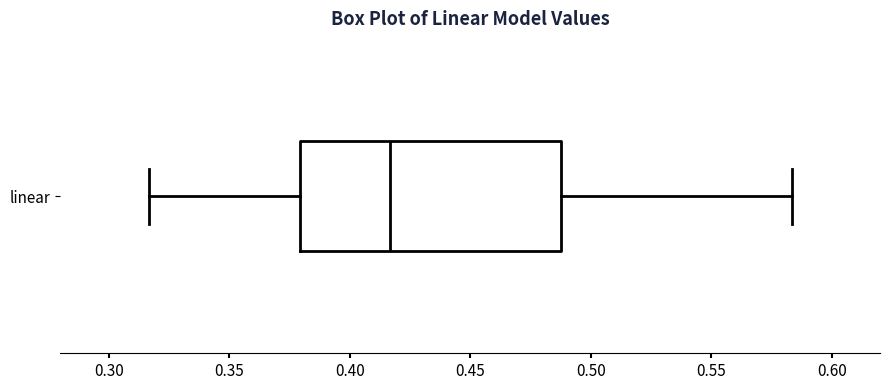

Transcribe this box plot: give where the median line is, the range the box spans, and where the two whiskers end, as read against the x-axis. The values are not printed on the chart, so give them approximately, as read against the axis.

median 0.415, box 0.380 to 0.485, whiskers 0.315 to 0.585